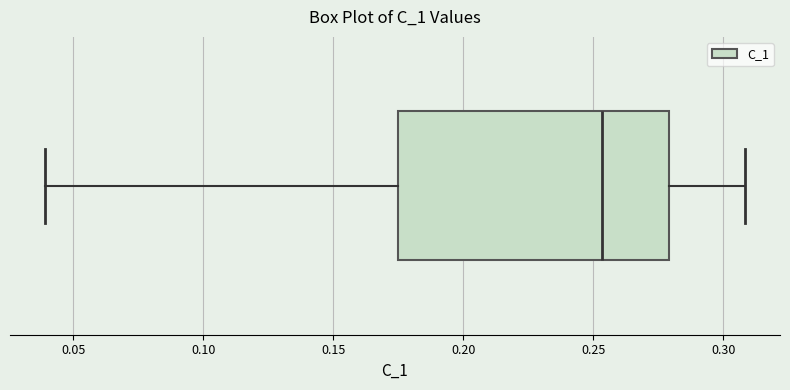

Where is the left edge of the box on the x-axis? The values are not printed on the chart, so give them approximately, as read against the axis.

0.175